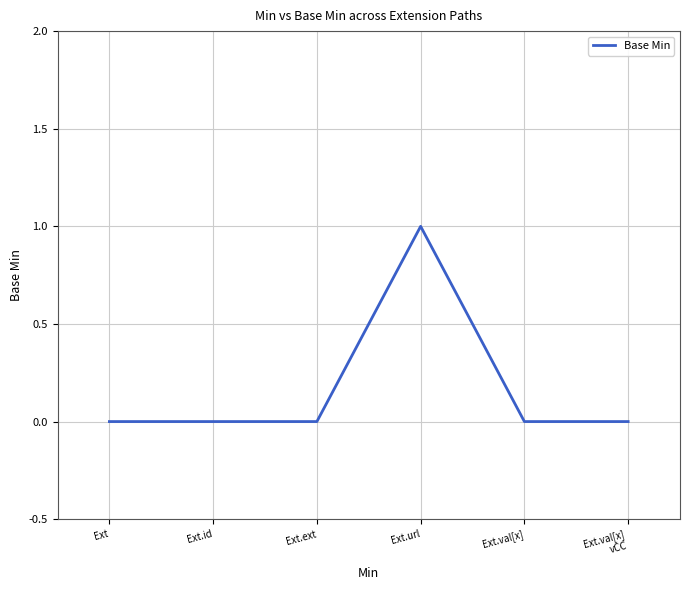

Reading left to right, list all the values displayed in this chart.

0	0	0	1	0	0